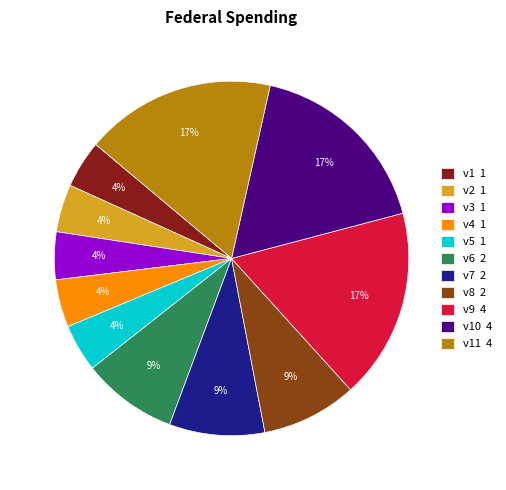

The v9 4 slice represents 17% of the pie. True or false?

True